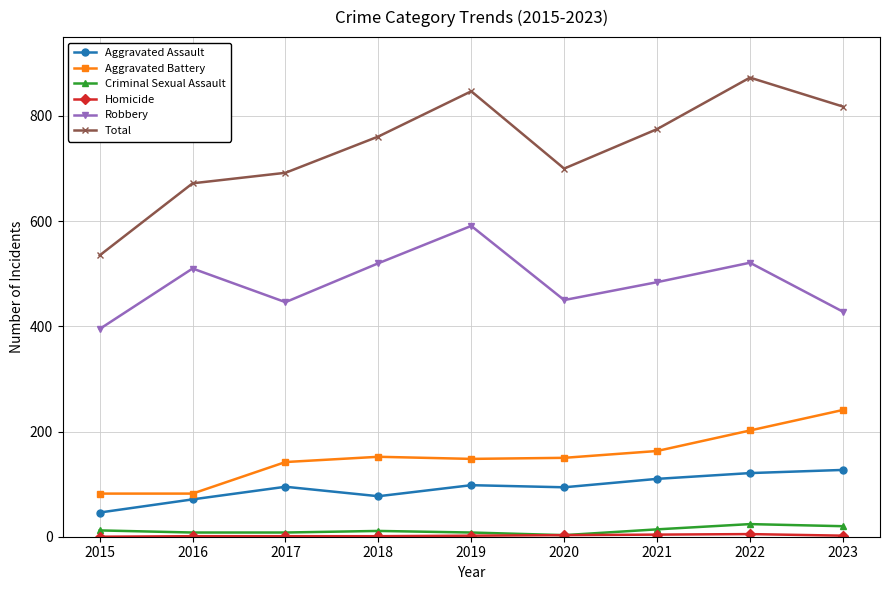

Which series has the widest spread of values?

Total